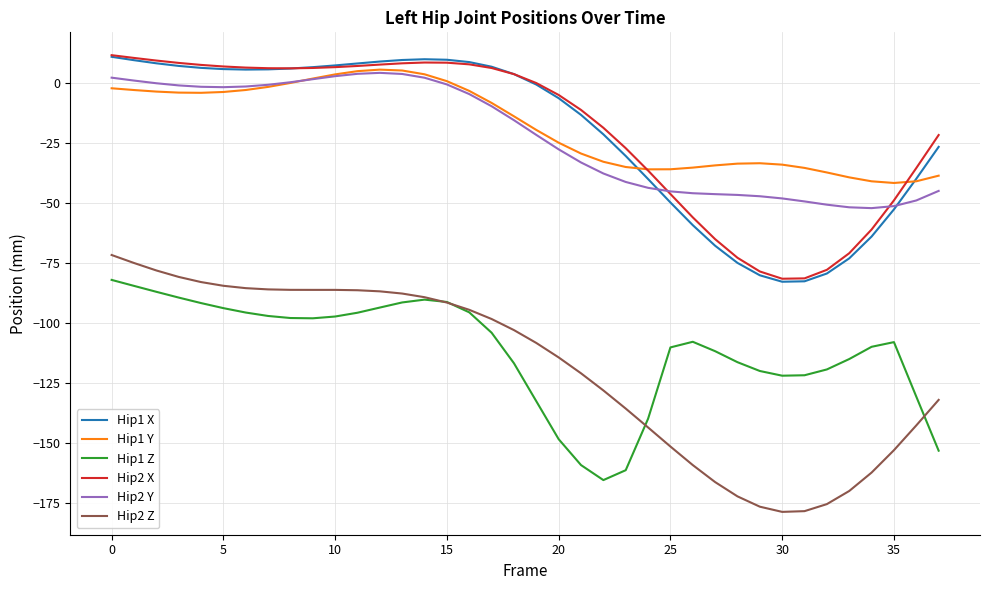

What is the lowest value of the Hip2 X series?

-81.7